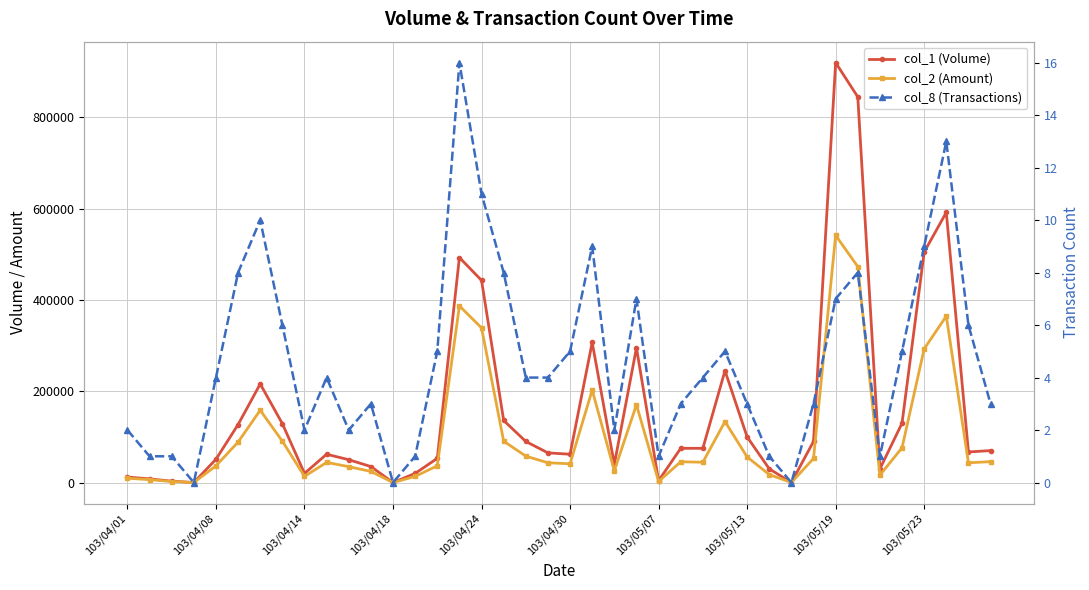

List the series in order of their overall mean, highest first.

col_1 (Volume), col_2 (Amount), col_8 (Transactions)